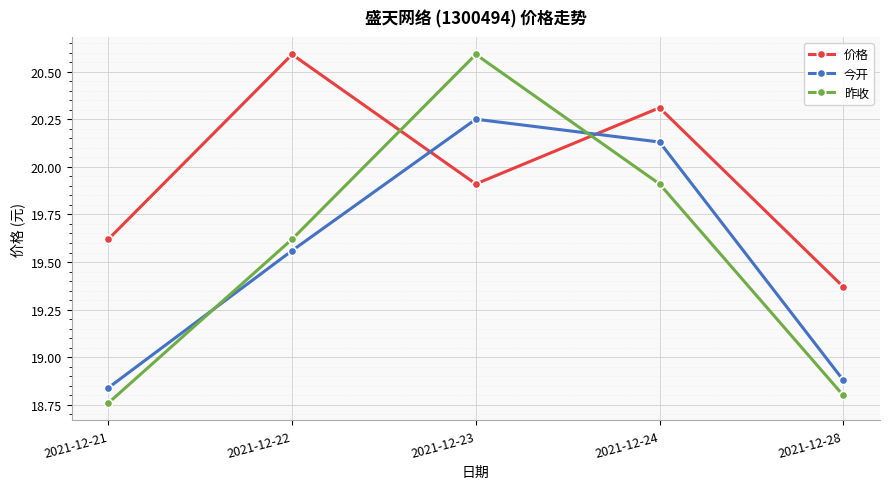

True or false: 今开 and 昨收 intersect in this chart.

True